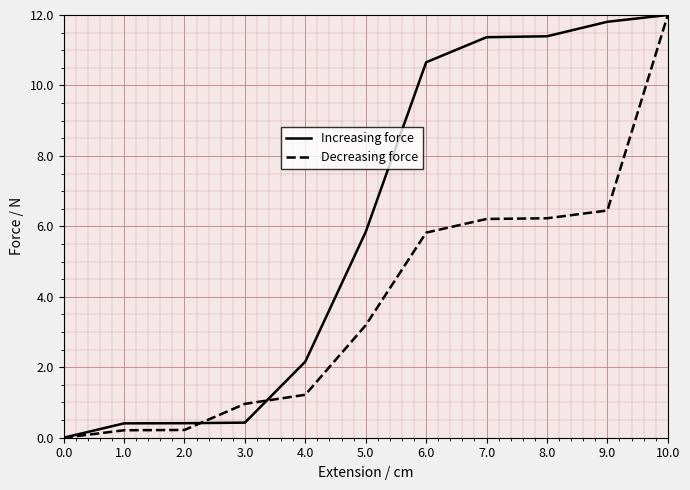

At which label is Increasing force closest to 6?

5.0